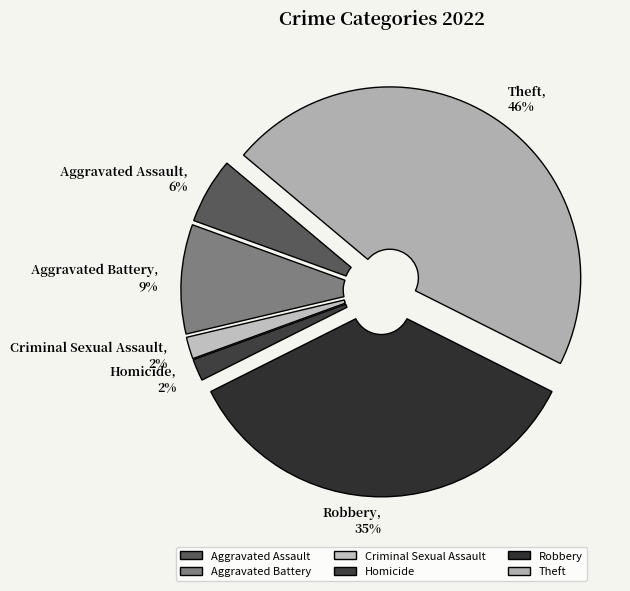

Does Criminal Sexual Assault represent more than half of the total?

No